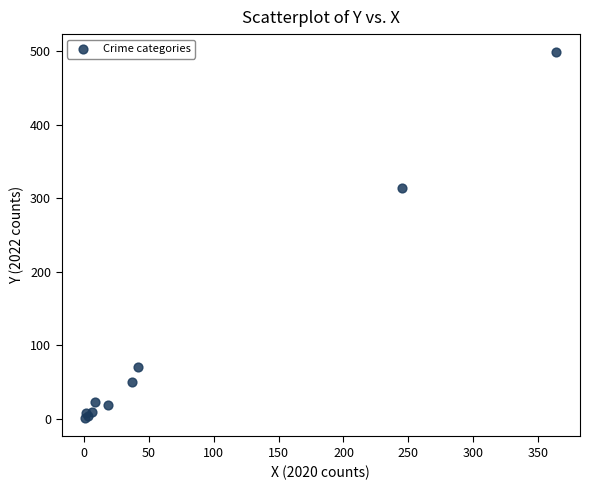

What Y value in the scatter plot is closest to 249?

314